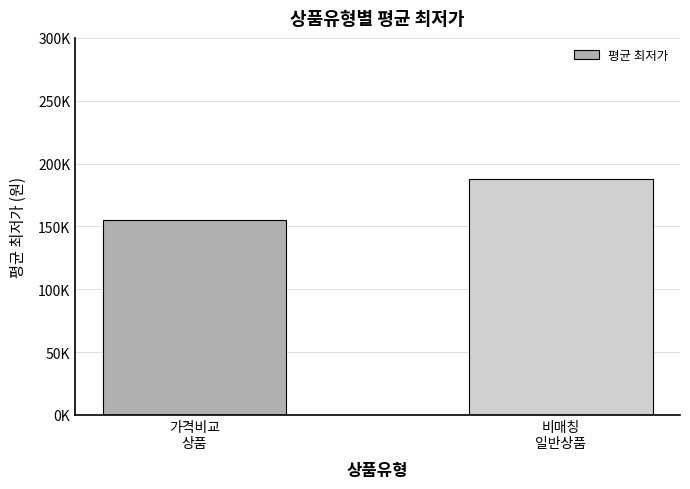

How many data points are less than 187305?

1